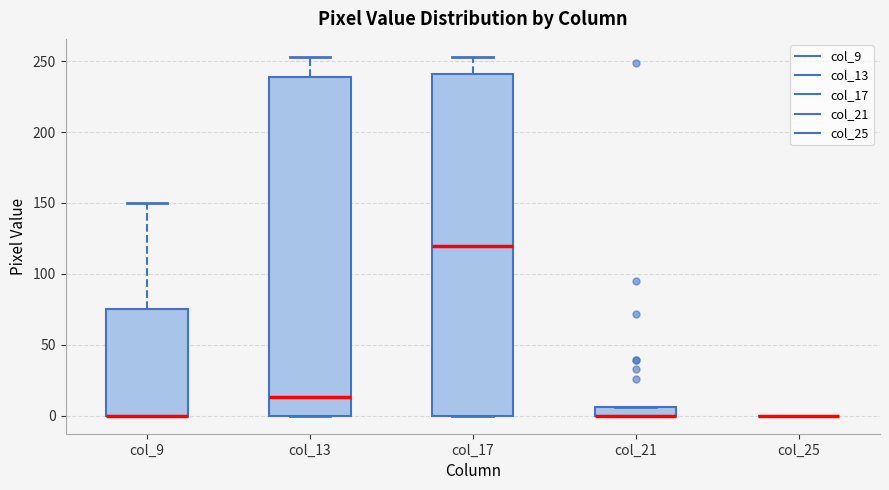

Where is the lower edge of the box for col_9 on the y-axis? The values are not printed on the chart, so give them approximately, as read against the axis.

0